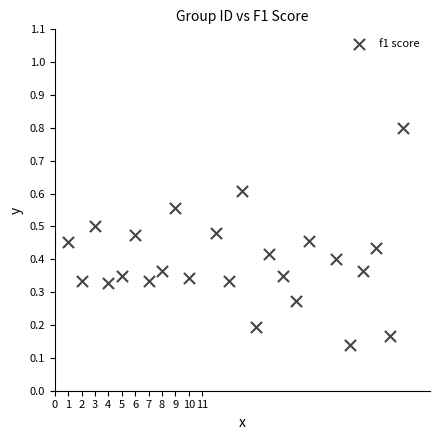

What is the range of Y values (max minus min)?

0.7